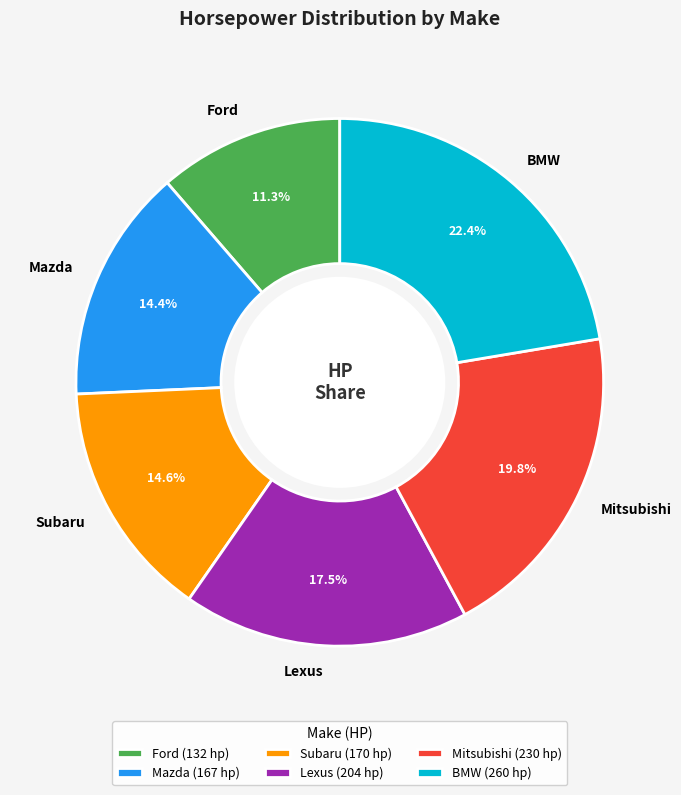

Does Lexus represent more than half of the total?

No